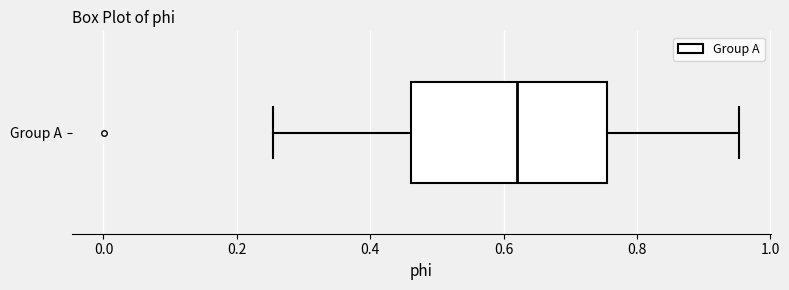

Where does the median line of the box for Group A sit on the x-axis? The values are not printed on the chart, so give them approximately, as read against the axis.

0.62